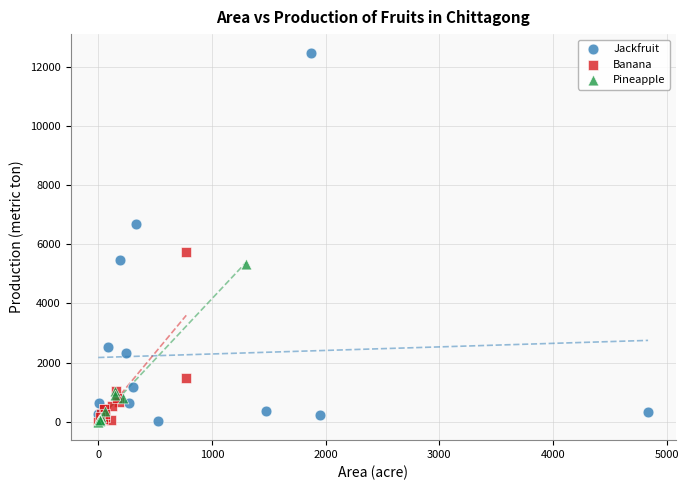

Which series has the largest Y range (max minus min)?

Jackfruit